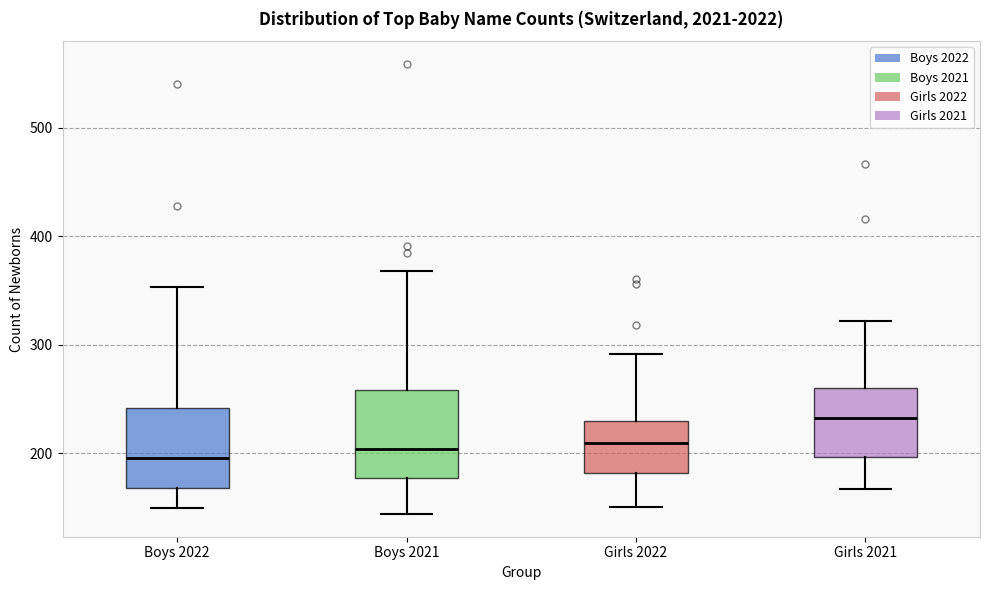

Reading left to right, read every box against the y-axis: the position of its median line, the range the box covers, and the ends of its whiskers. The values are not printed on the chart, so give them approximately, as read against the axis.

Boys 2022: median 200, box 170 to 240, whiskers 150 to 350
Boys 2021: median 200, box 180 to 260, whiskers 140 to 370
Girls 2022: median 210, box 180 to 230, whiskers 150 to 290
Girls 2021: median 230, box 200 to 260, whiskers 170 to 320